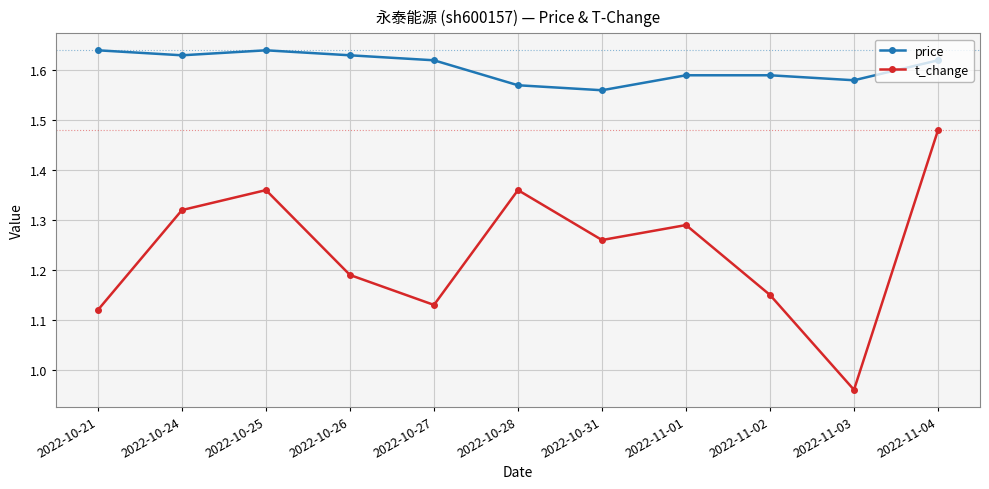

True or false: t_change and price intersect in this chart.

False